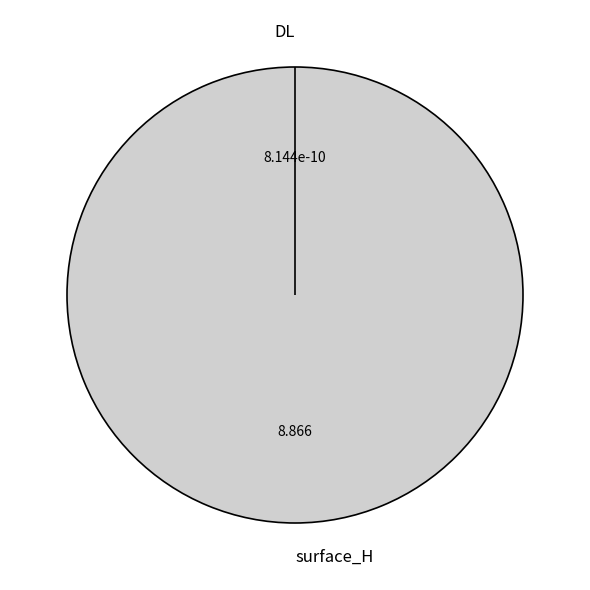

Which slice is the largest?

surface_H